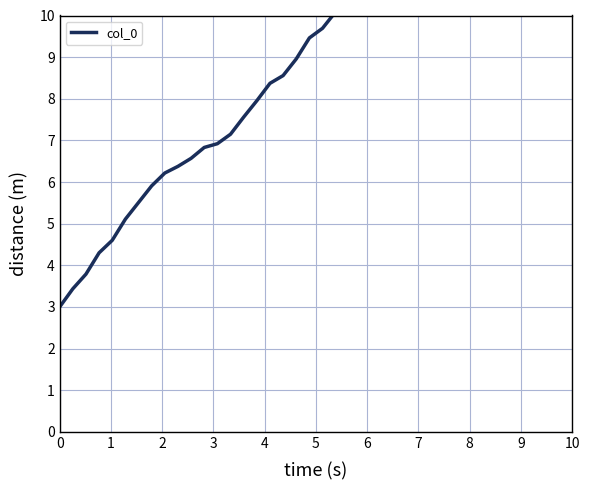

What is the difference between the second highest and second lowest values?

9.5